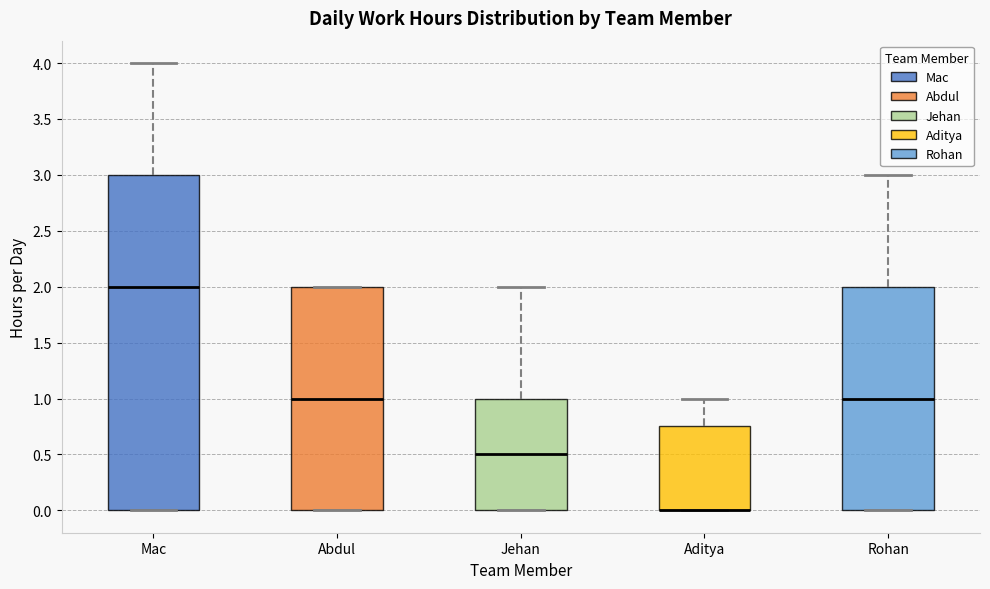

Reading left to right, read every box against the y-axis: the position of its median line, the range the box covers, and the ends of its whiskers. The values are not printed on the chart, so give them approximately, as read against the axis.

Mac: median 2.00, box 0.00 to 3.00, whiskers 0.00 to 4.00
Abdul: median 1.00, box 0.00 to 2.00, whiskers 0.00 to 2.00
Jehan: median 0.50, box 0.00 to 1.00, whiskers 0.00 to 2.00
Aditya: median 0.00 (drawn on the box's lower edge), box 0.00 to 0.75, whiskers 0.00 to 1.00
Rohan: median 1.00, box 0.00 to 2.00, whiskers 0.00 to 3.00